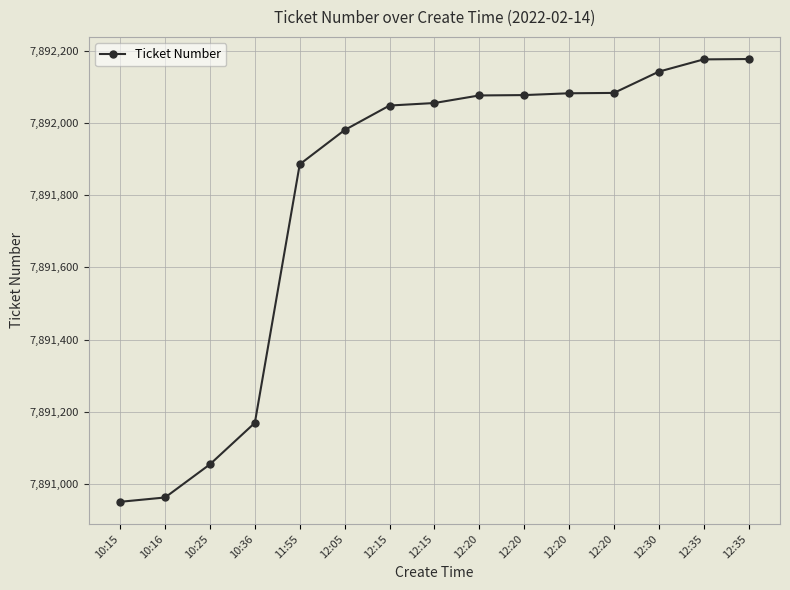

What is the sum of all values?

118376927